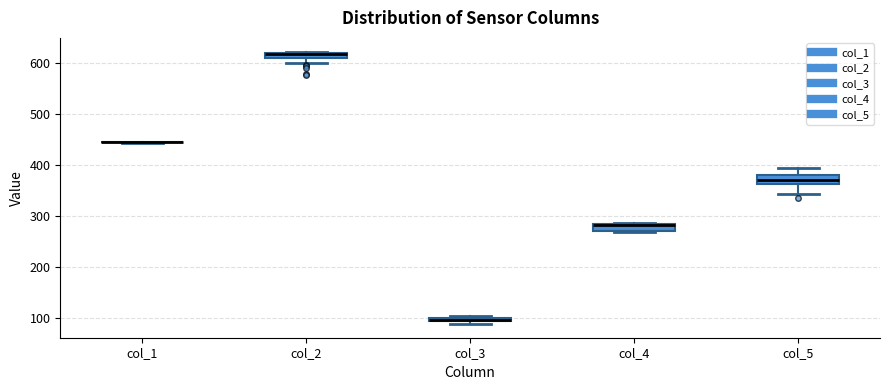

Where is the lower edge of the box for col_3 on the y-axis? The values are not printed on the chart, so give them approximately, as read against the axis.

90